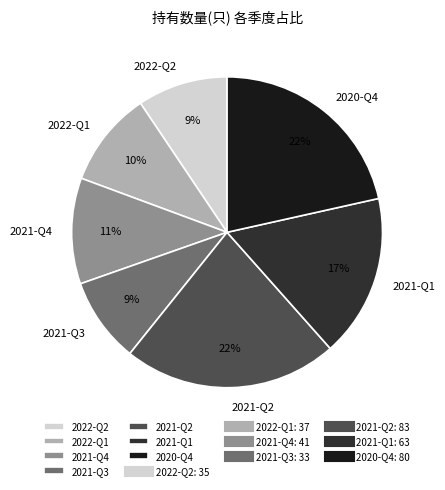

To the nearest percent, what is the average slice percentage?

14%